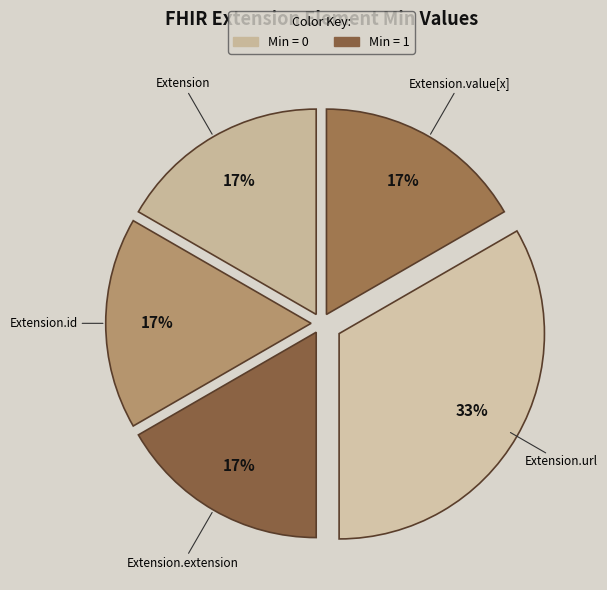

How many segments does this pie chart have?

5